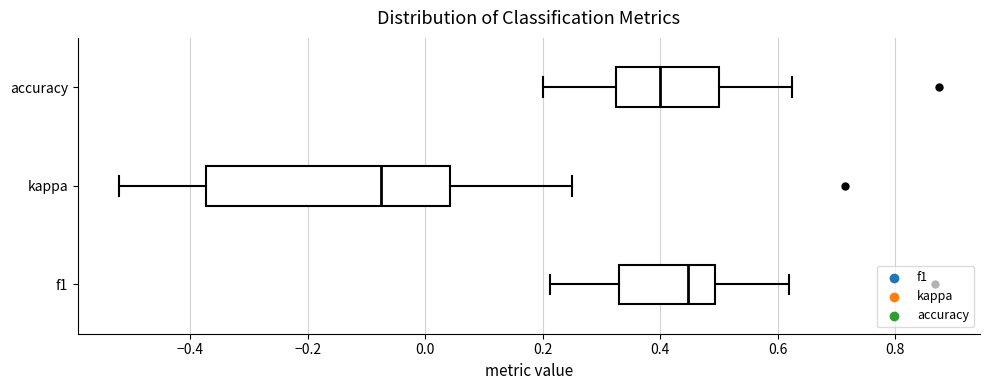

Which box has the furthest to the right median line?

f1